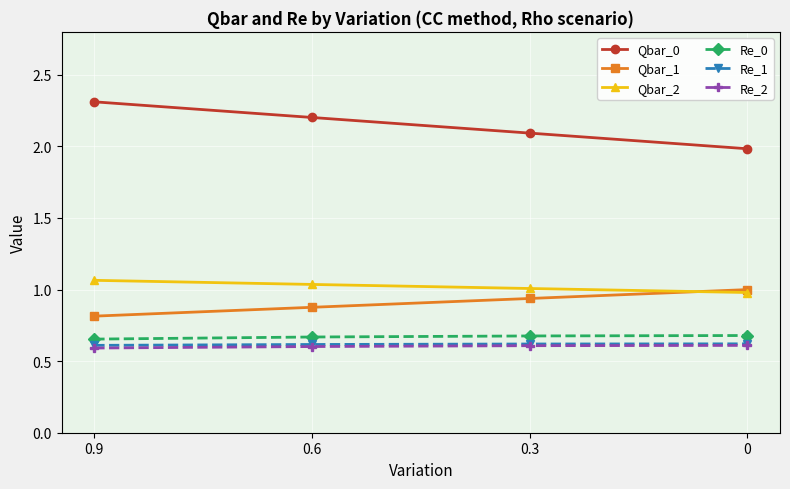

What is the sum of the Qbar_0 values at 0.6 and 0?

4.2